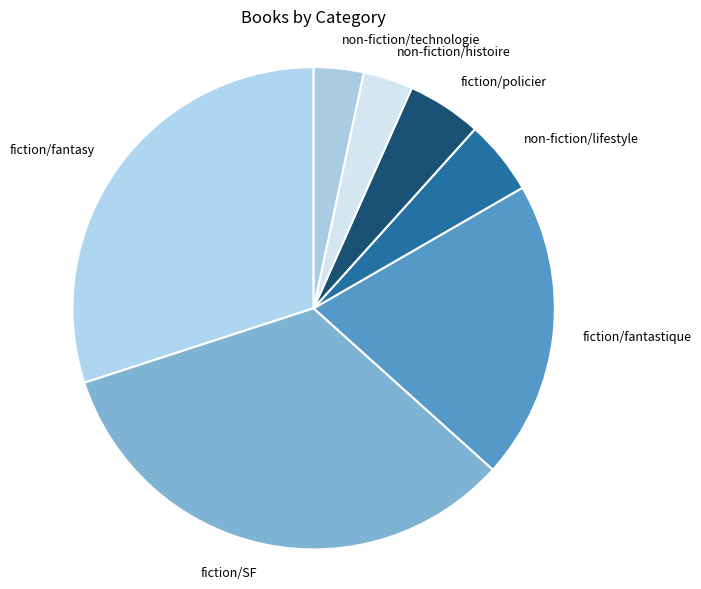

How many segments does this pie chart have?

7